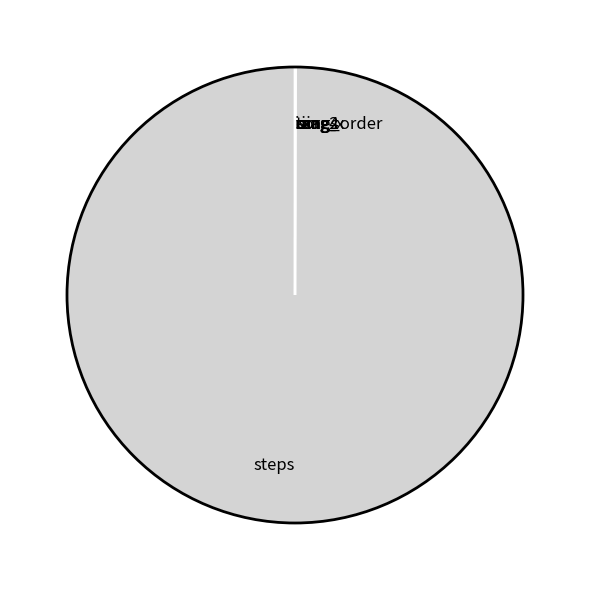

Which category has the biggest portion of the pie?

steps